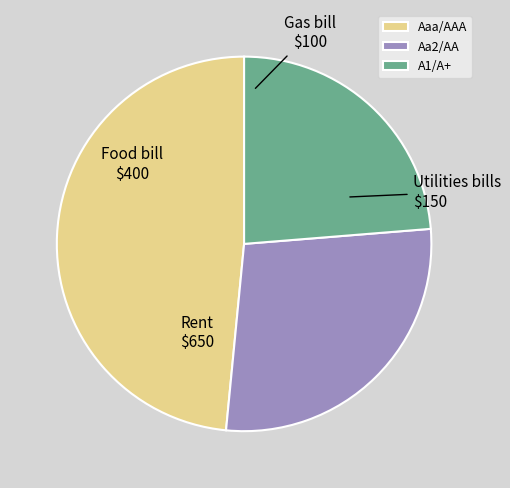

Combined, do Aaa/AAA and Aa2/AA account for over 50%?

Yes